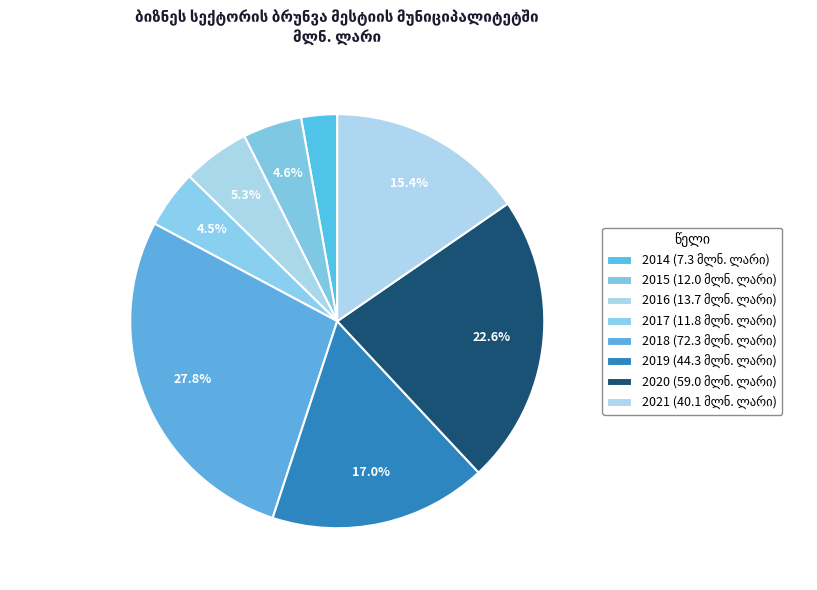

True or false: 2015 accounts for 5% of the total.

True